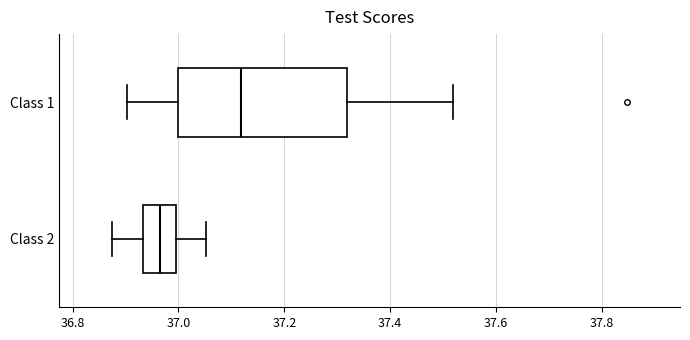

Which box is the widest, from its left edge to its right edge?

Class 1